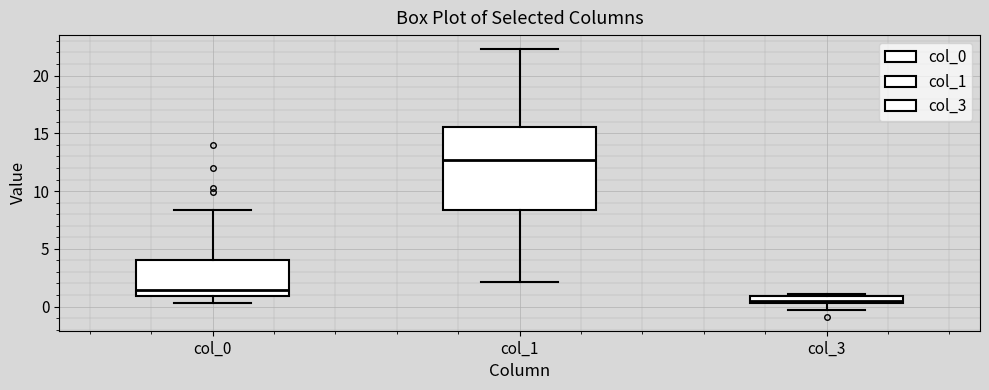

Where does the lower whisker of the box for col_3 end on the y-axis? The values are not printed on the chart, so give them approximately, as read against the axis.

-0.5